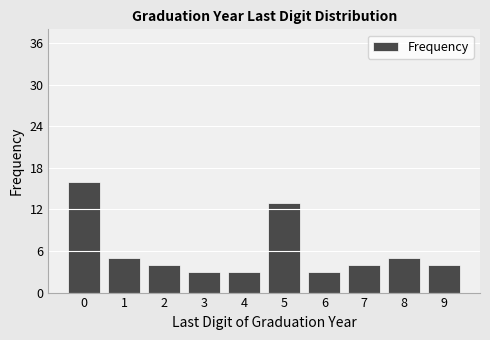

Reading left to right, what are all the values shown in this chart?

0=16	1=5	2=4	3=3	4=3	5=13	6=3	7=4	8=5	9=4